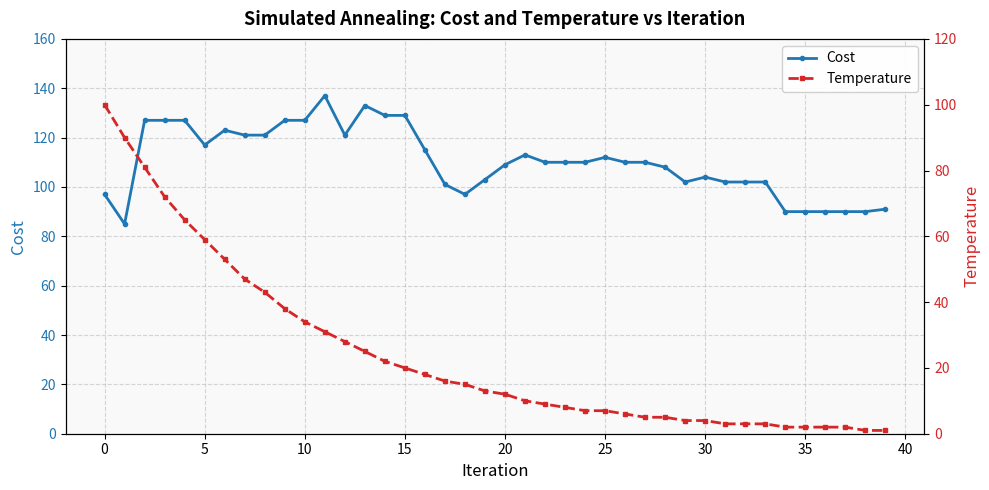

The Temperature series shows 49 at 12. True or false?

False